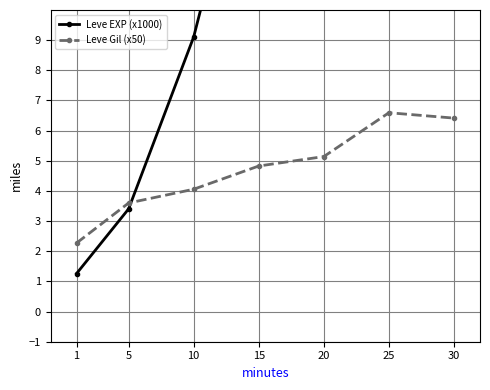

What is the maximum value for Leve EXP (x1000)?

36.5